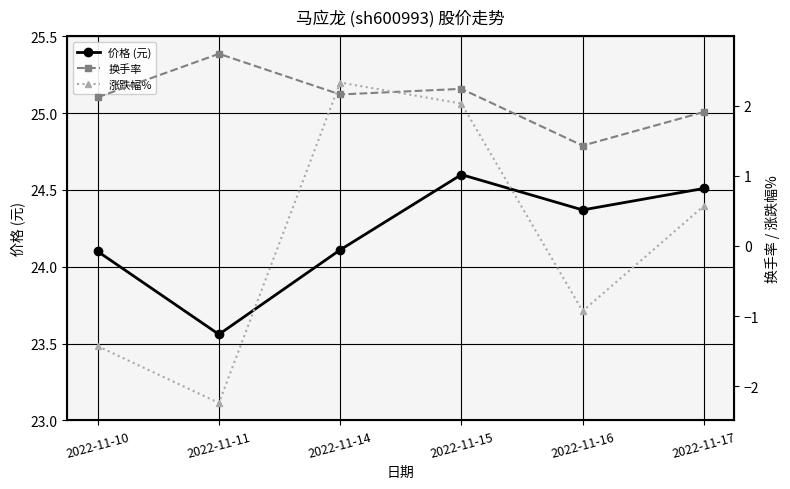

True or false: 涨跌幅% and 价格 (元) intersect in this chart.

False